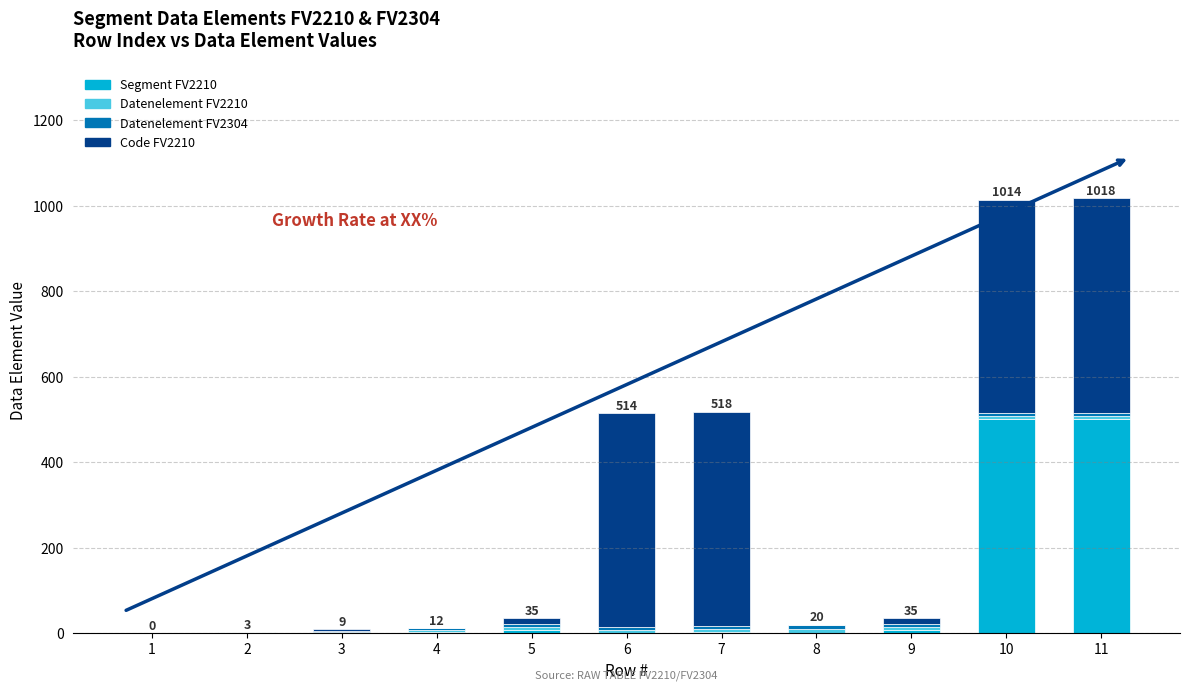

Does the chart contain stacked bars?

Yes